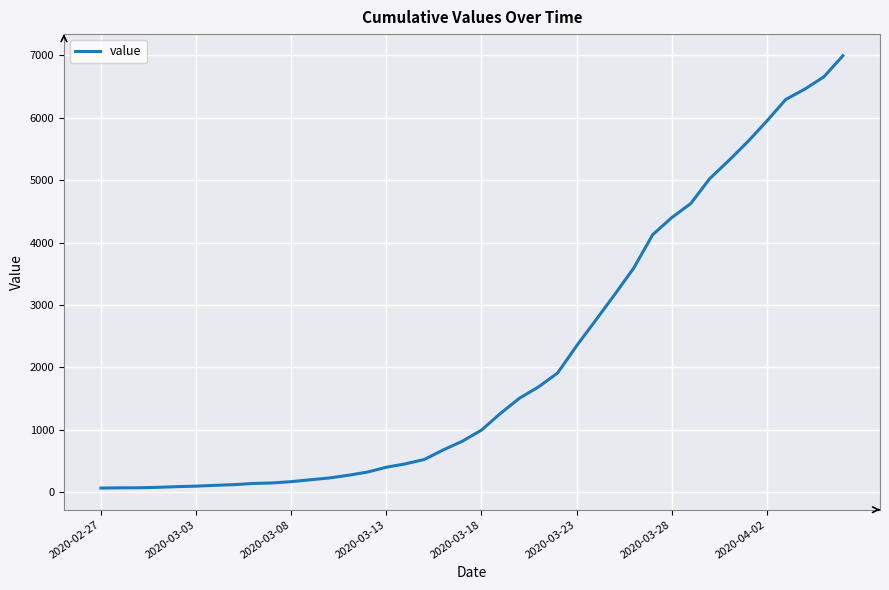

What is the maximum value shown in the chart?

6995